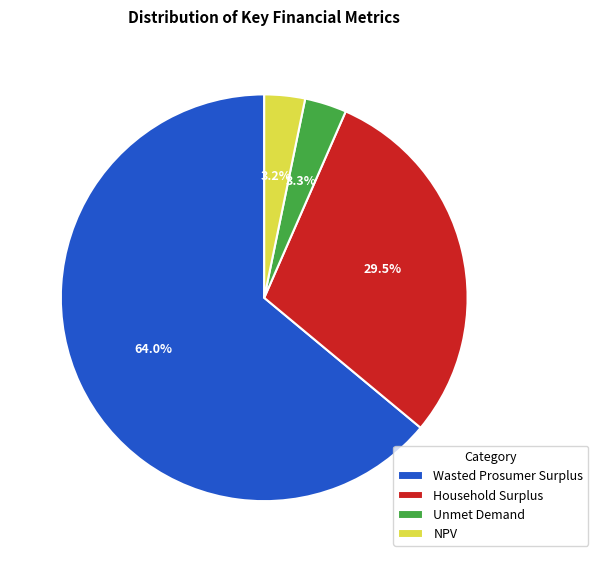

How many slices are in this pie chart?

4